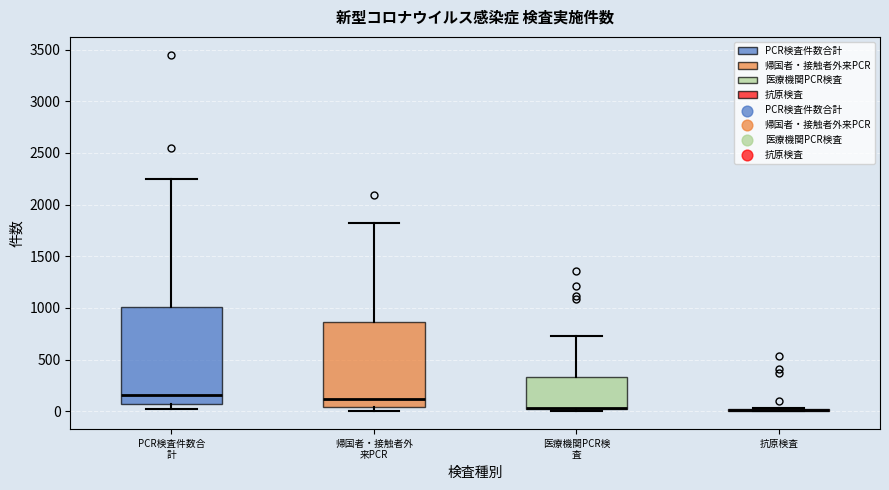

Comparing the boxes themselves (not the whiskers), which one is the tallest?

PCR検査件数合 計